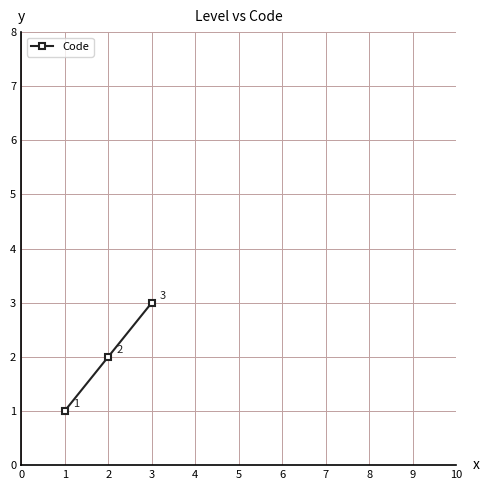

Count the values in the range 1 to 3.

3